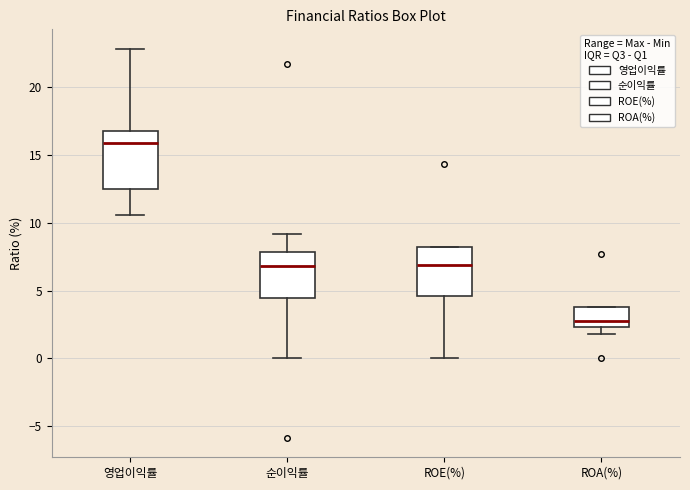

Which box has the lowest median line?

ROA(%)